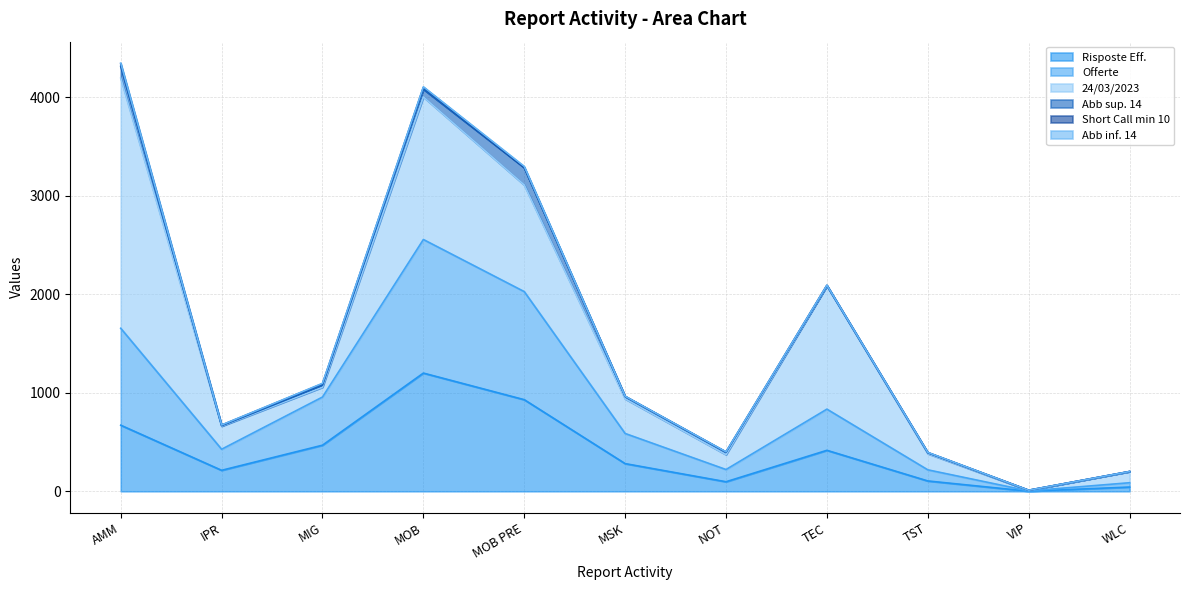

Rank the categories by Short Call min 10 value from lowest to highest.

VIP, WLC, MSK, NOT, TST, MOB PRE, TEC, IPR, MIG, MOB, AMM